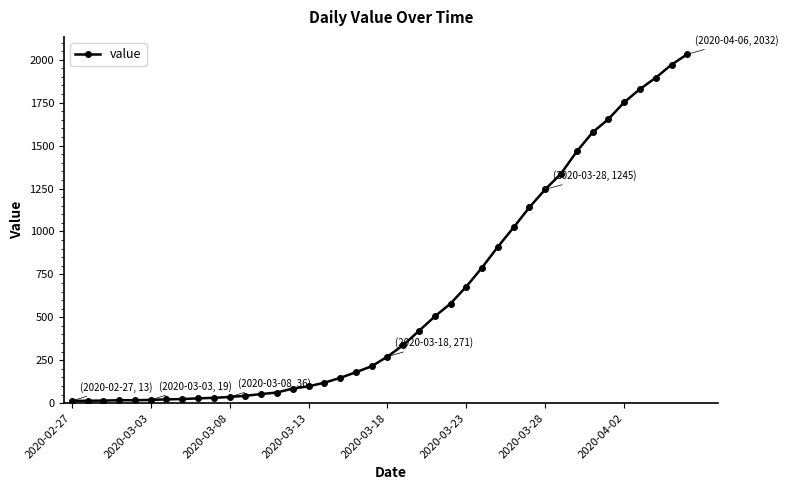

What is the maximum value shown in the chart?

2032